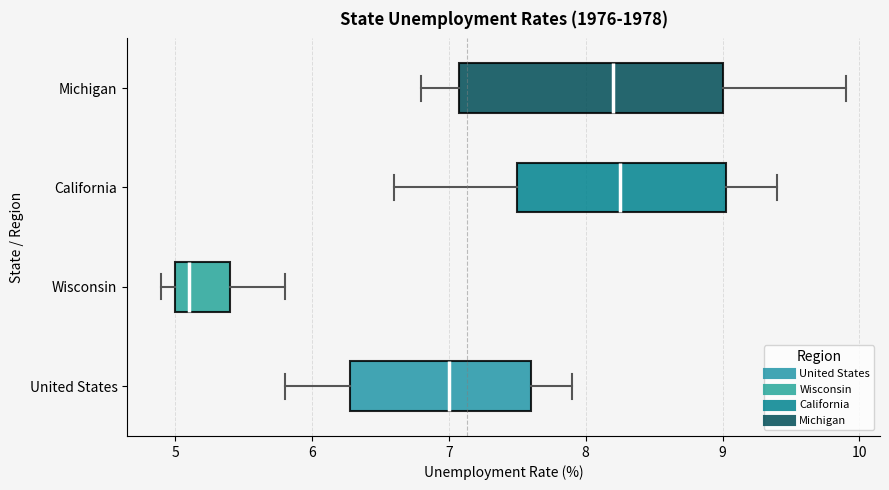

Reading bottom to top, read every box against the x-axis: the position of its median line, the range the box covers, and the ends of its whiskers. The values are not printed on the chart, so give them approximately, as read against the axis.

United States: median 7.0, box 6.3 to 7.6, whiskers 5.8 to 7.9
Wisconsin: median 5.1, box 5.0 to 5.4, whiskers 4.9 to 5.8
California: median 8.3, box 7.5 to 9.0, whiskers 6.6 to 9.4
Michigan: median 8.2, box 7.1 to 9.0, whiskers 6.8 to 9.9